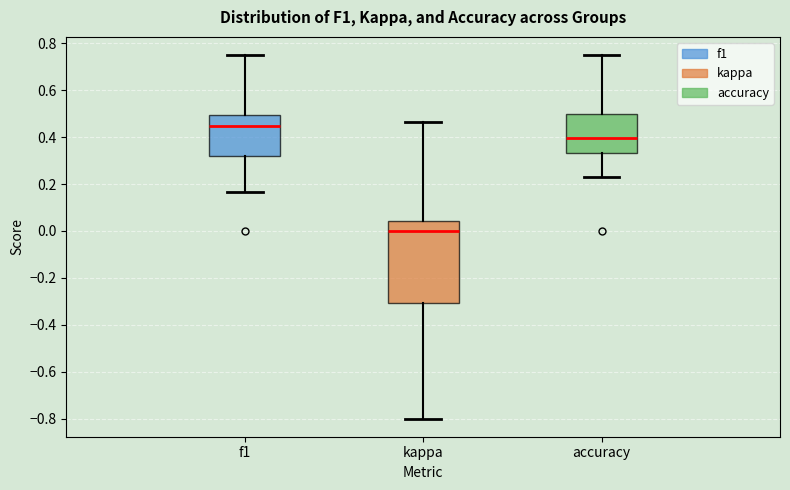

Which box's median line is the highest?

f1